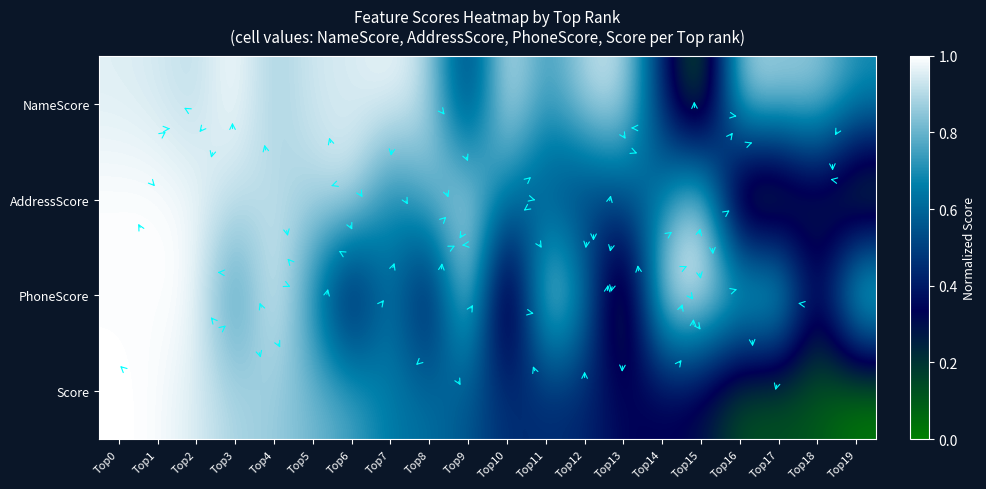

Rank the series by their average value, from lowest to highest.

Score, AddressScore, PhoneScore, NameScore